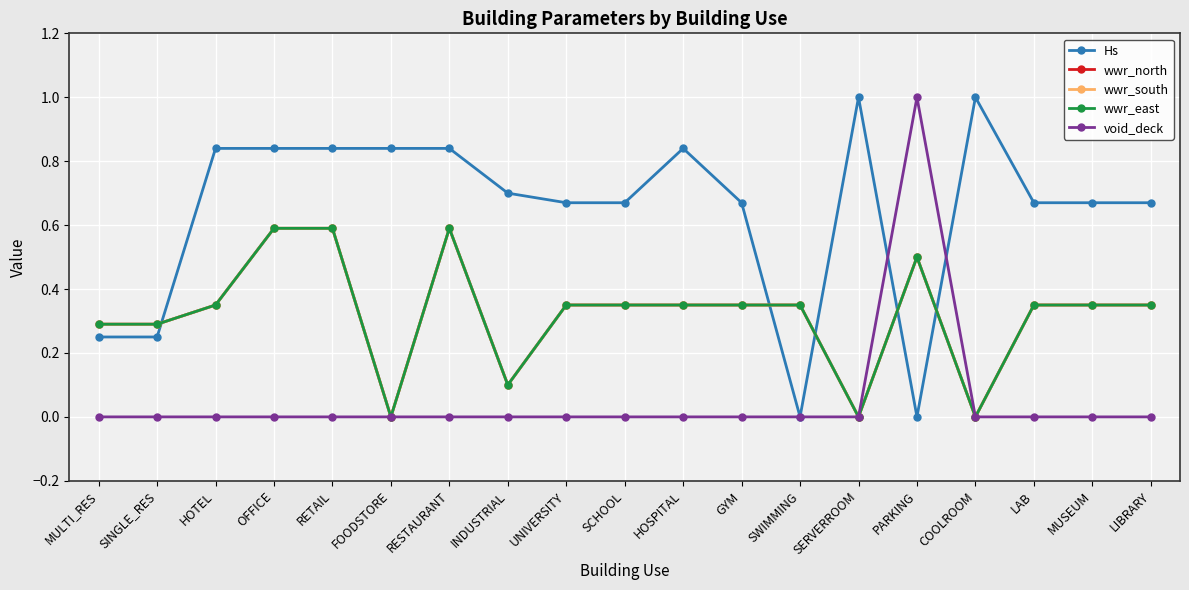

How many data points does each series have?

19